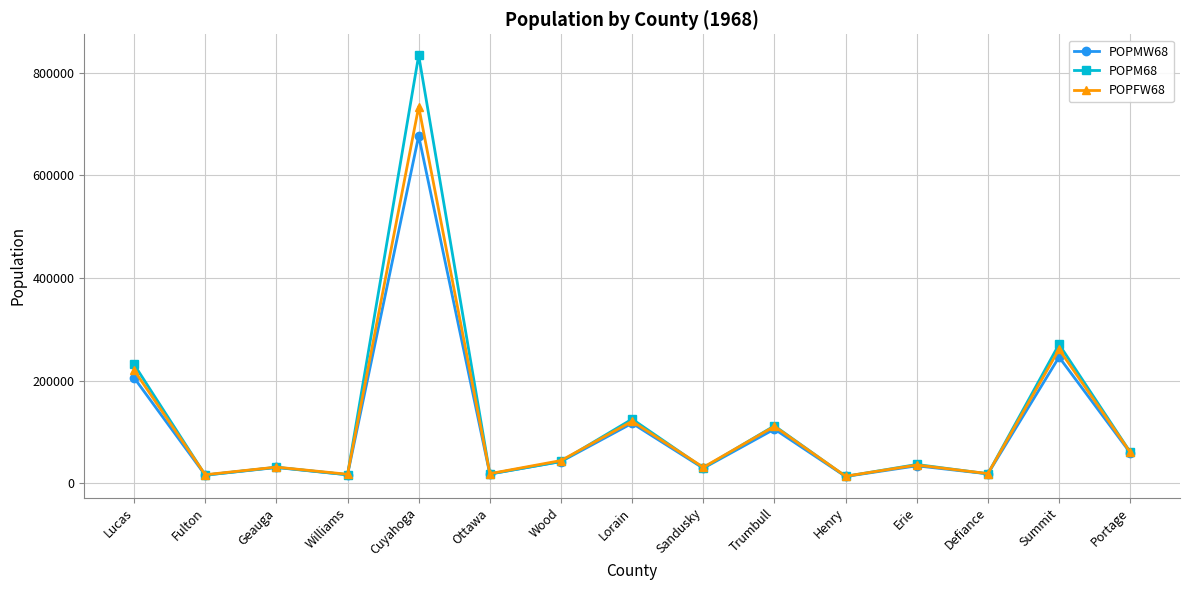

List the series in order of their peak value, lowest first.

POPMW68, POPFW68, POPM68